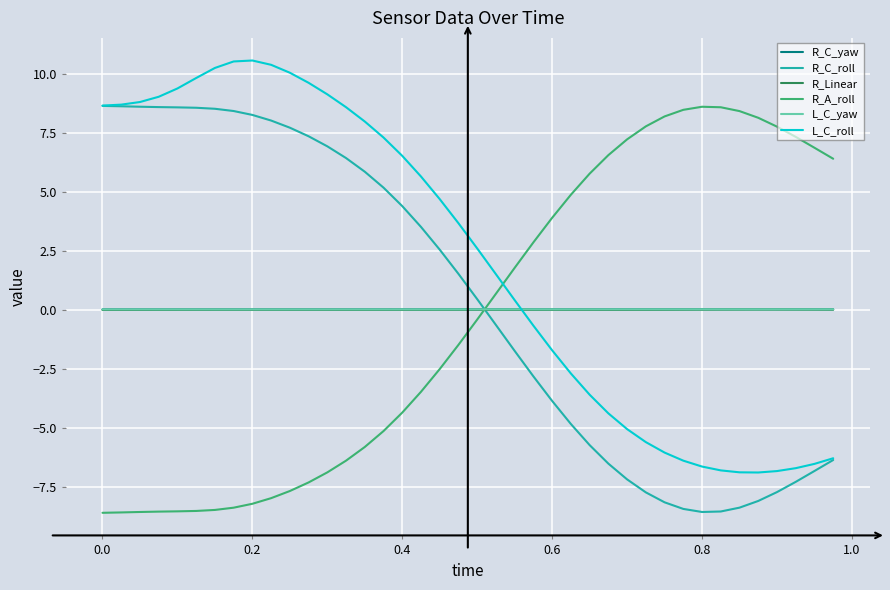

What are all the series names shown in the legend?

R_C_yaw, R_C_roll, R_Linear, R_A_roll, L_C_yaw, L_C_roll